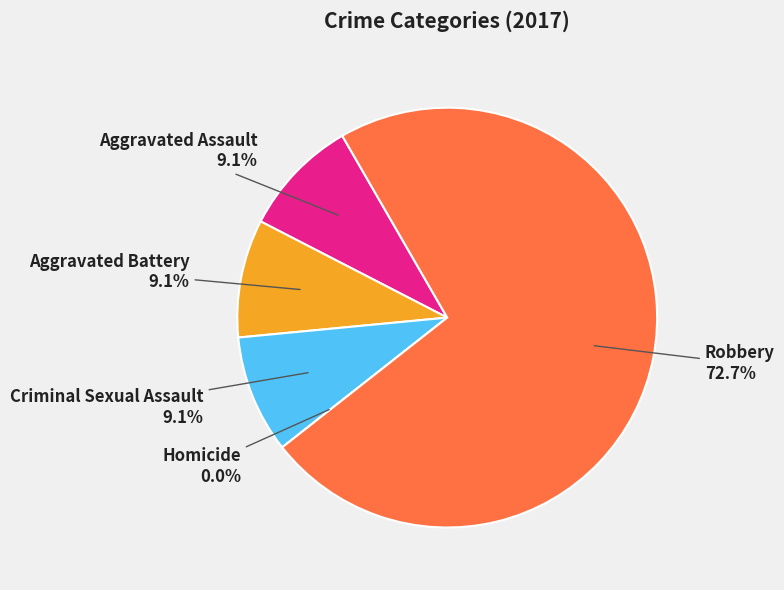

Which slice represents more than half of the pie?

Robbery